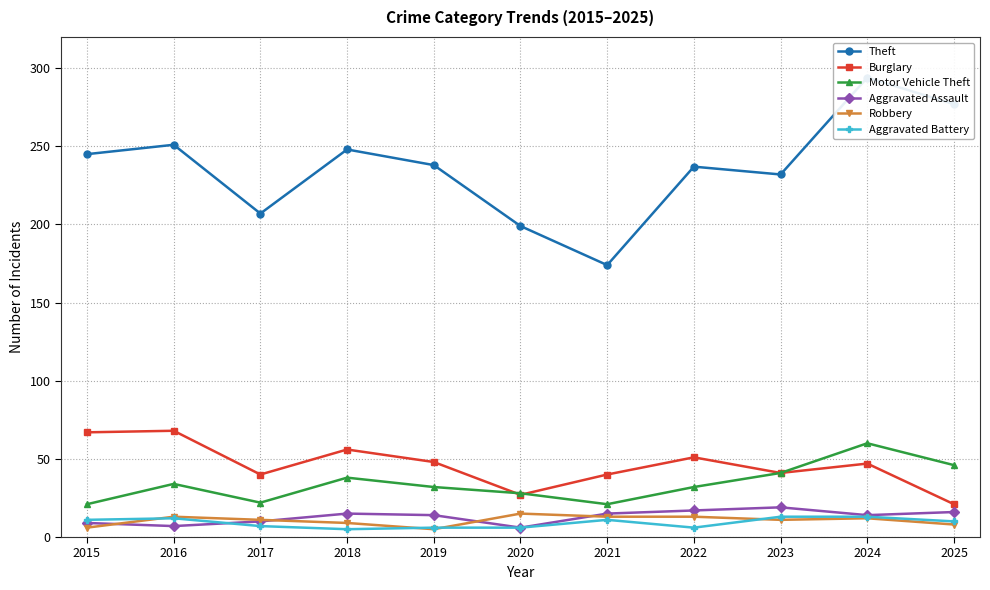

The value of Aggravated Battery at 2023 is 13. True or false?

True